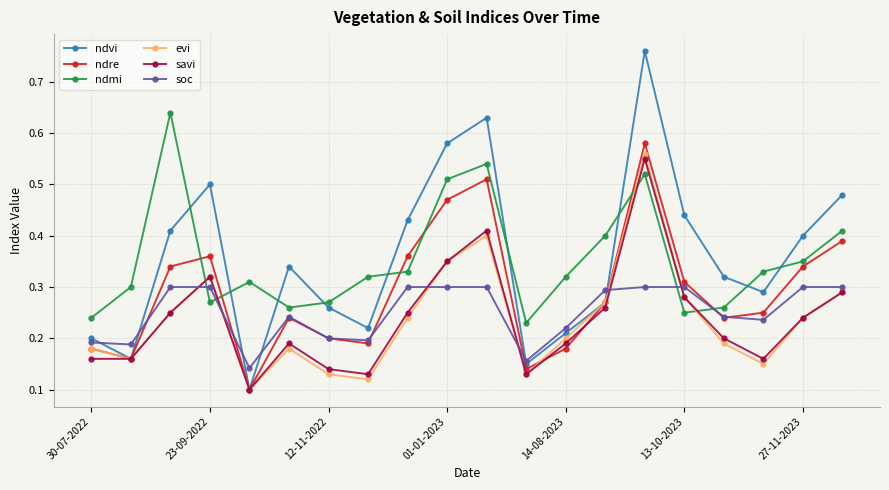

Which series ends up on top after the final intersection of ndre and ndmi?

ndmi